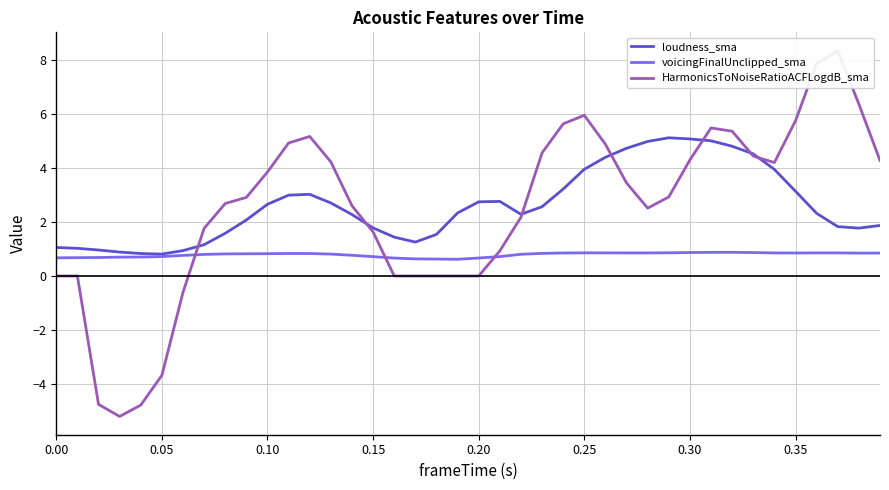

How many values in the HarmonicsToNoiseRatioACFLogdB_sma series exceed 2?

25